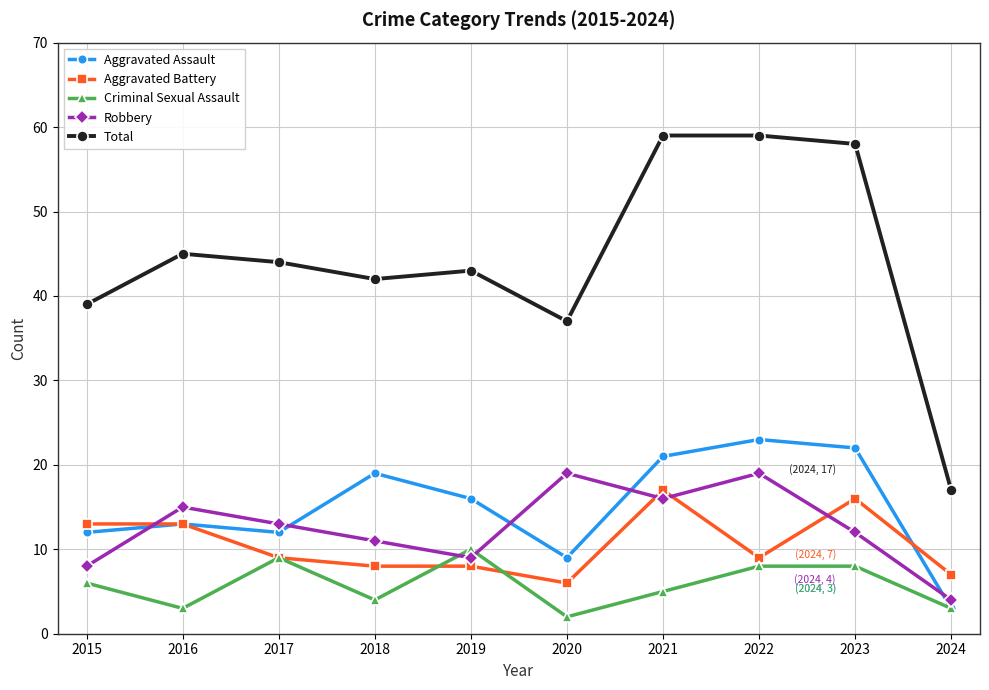

The Aggravated Assault series shows 15 at 2020. True or false?

False